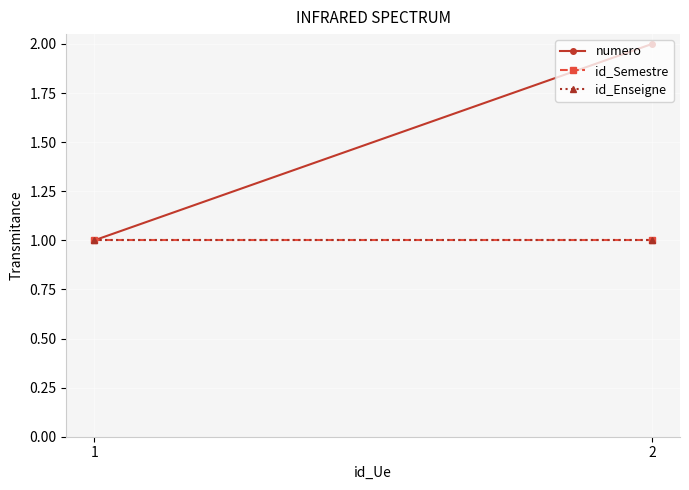

Which category has the lowest value in the id_Semestre series?

1